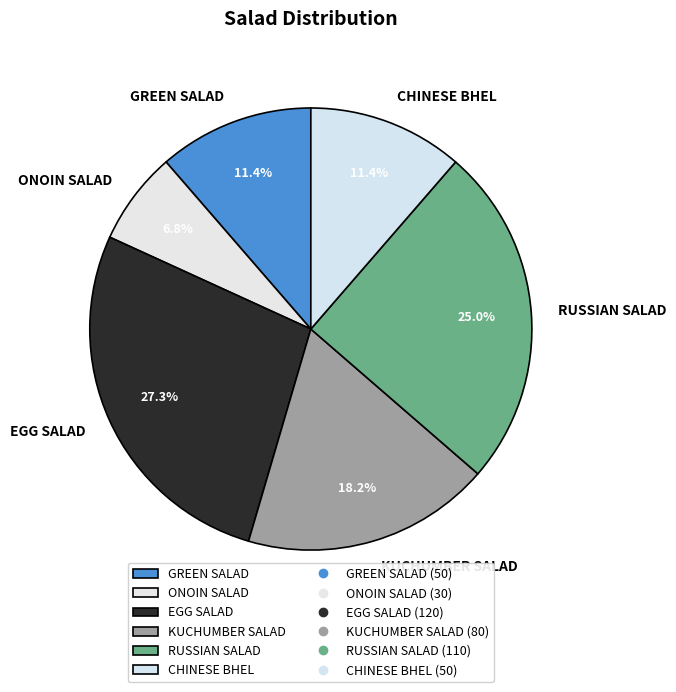

Approximately how many times larger is the value at RUSSIAN SALAD compared to KUCHUMBER SALAD?

1.4